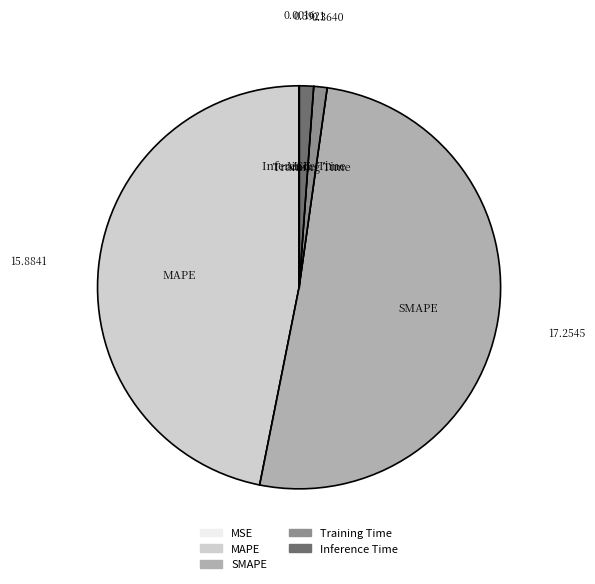

Is there any slice that represents more than half of the pie?

Yes